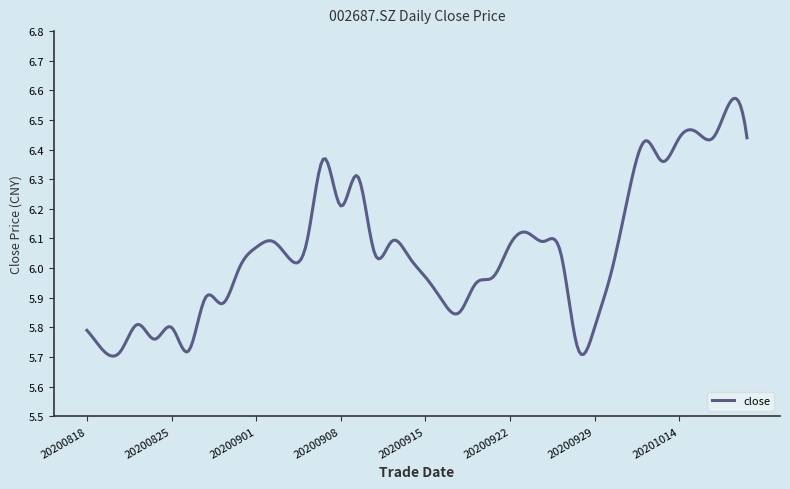

How many lines are shown in the chart?

1